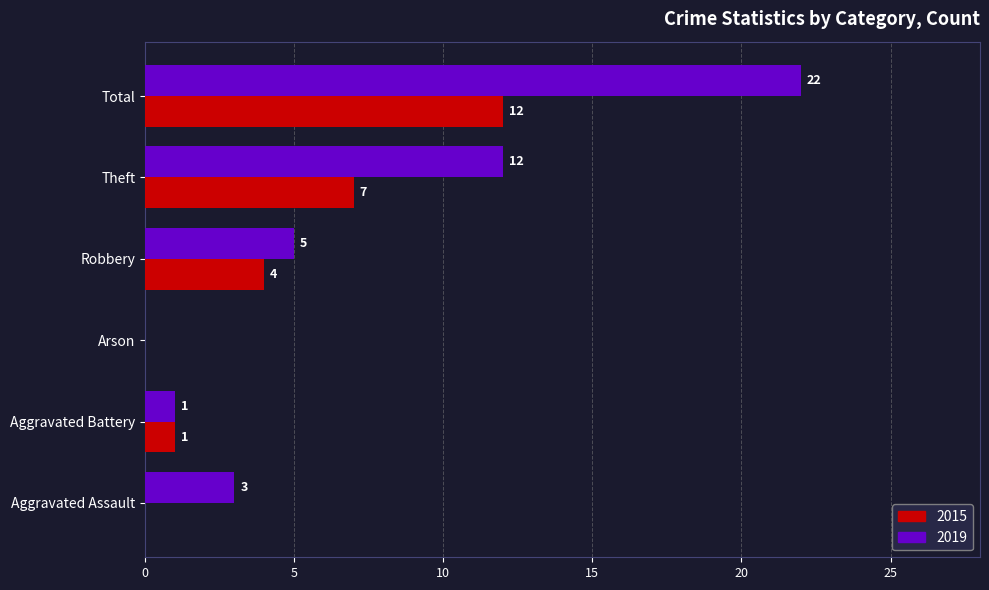

What is the difference between the 2019 values at Robbery and Aggravated Battery?

4